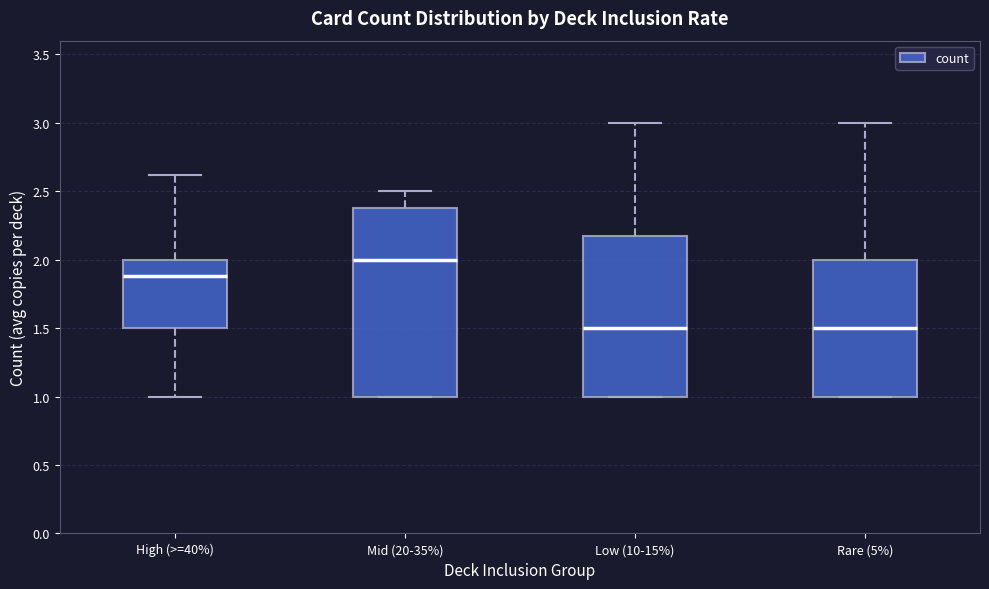

Which box is the tallest, from its lower edge to its upper edge?

Mid (20-35%)